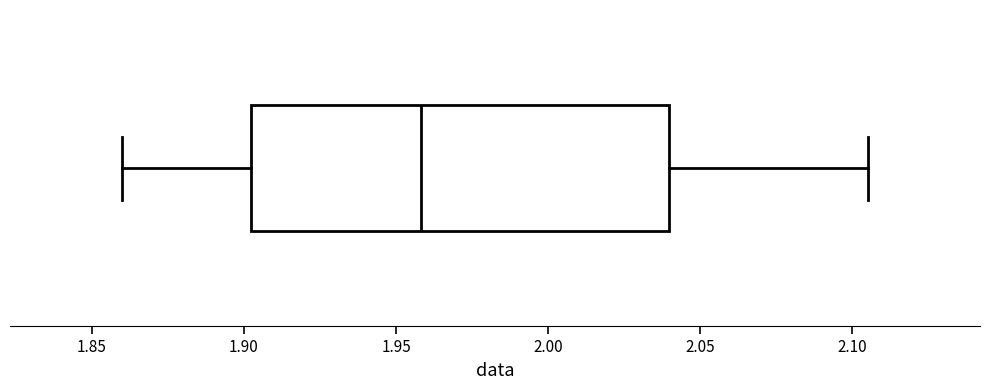

Where does the left whisker of the box end on the x-axis? The values are not printed on the chart, so give them approximately, as read against the axis.

1.860